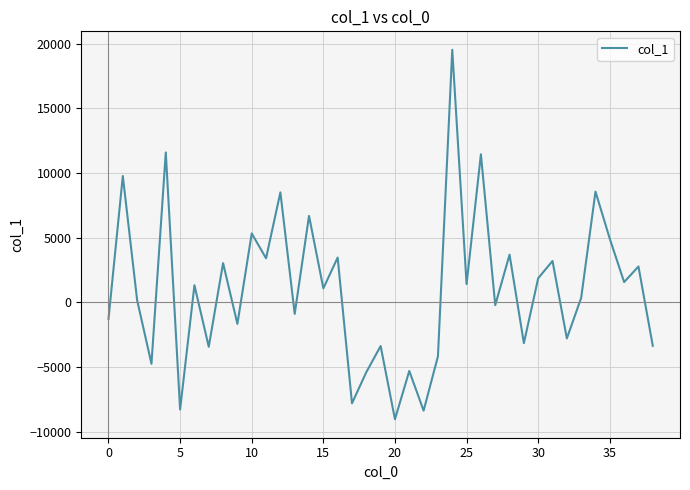

What is the greatest value displayed?

19522.3